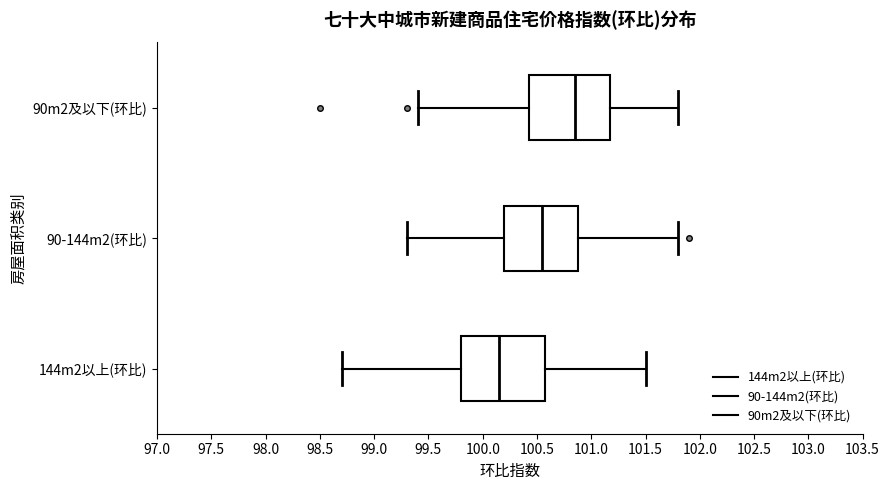

Reading bottom to top, transcribe this box plot: for each box, give where its median line is, the range the box spans, and where its two whiskers end, as read against the x-axis. The values are not printed on the chart, so give them approximately, as read against the axis.

144m2以上(环比): median 100.15, box 99.80 to 100.60, whiskers 98.70 to 101.50
90-144m2(环比): median 100.55, box 100.20 to 100.90, whiskers 99.30 to 101.80
90m2及以下(环比): median 100.85, box 100.45 to 101.20, whiskers 99.40 to 101.80